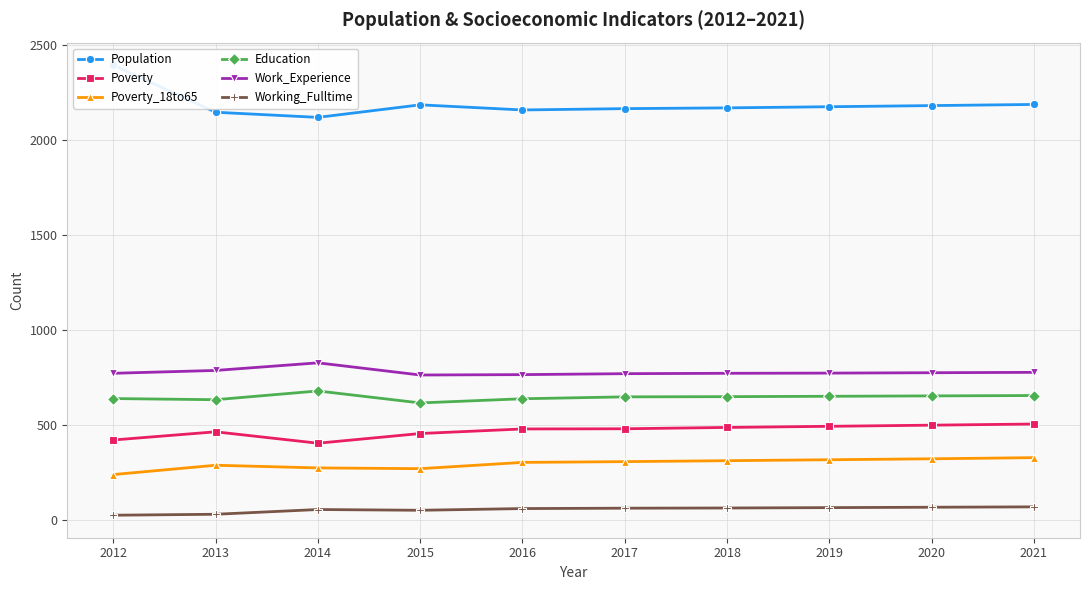

What is the sum of all Work_Experience values?

7801